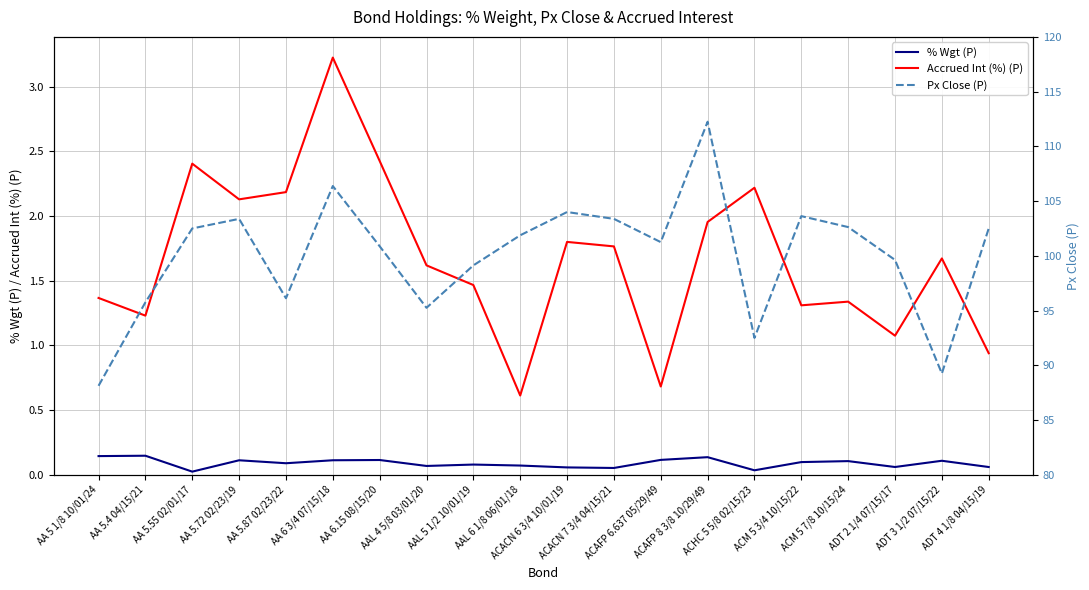

Rank the series by their maximum value, from highest to lowest.

Px Close (P), Accrued Int (%) (P), % Wgt (P)